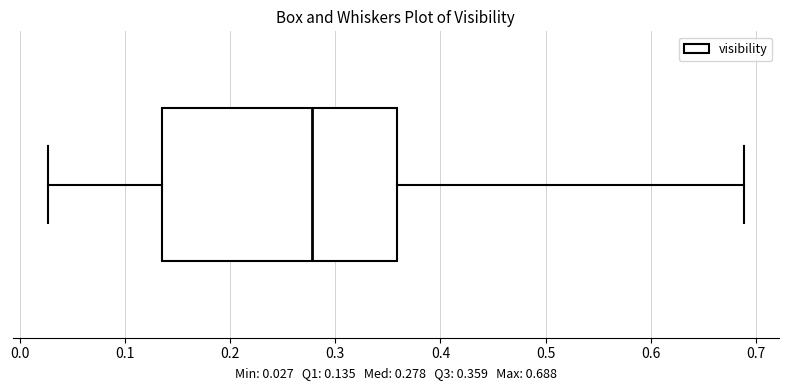

Where is the right edge of the box on the x-axis? The values are not printed on the chart, so give them approximately, as read against the axis.

0.36